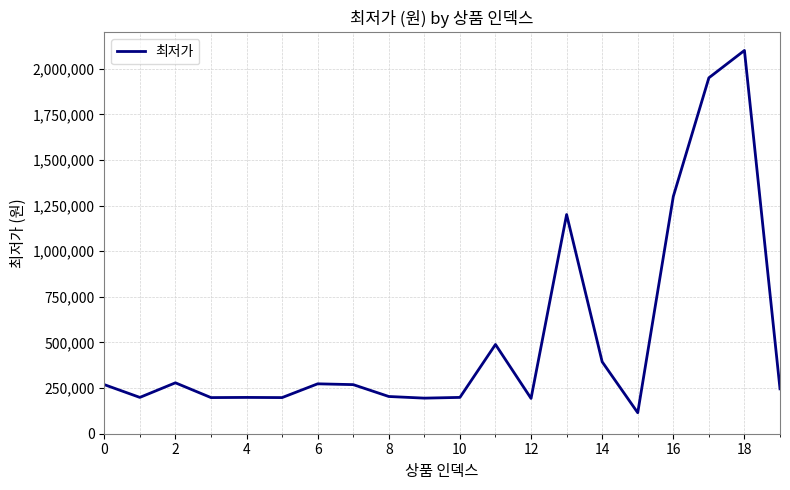

What is the sum of all values?

10470610